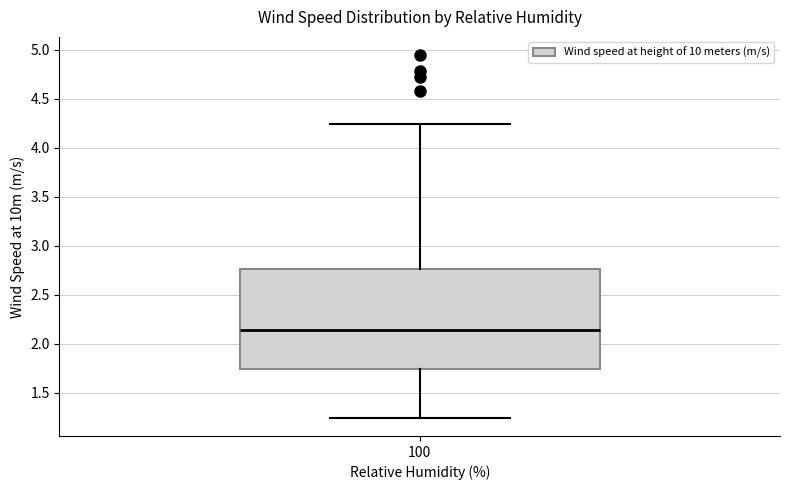

Read this box plot against the y-axis: the position of the median line, the range covered by the box, and the ends of both whiskers. The values are not printed on the chart, so give them approximately, as read against the axis.

median 2.15, box 1.75 to 2.75, whiskers 1.25 to 4.25